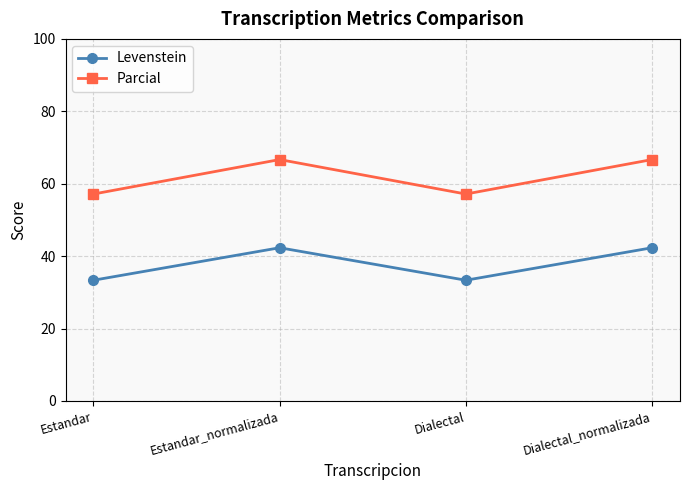

How many values in the Levenstein series are below 42?

2